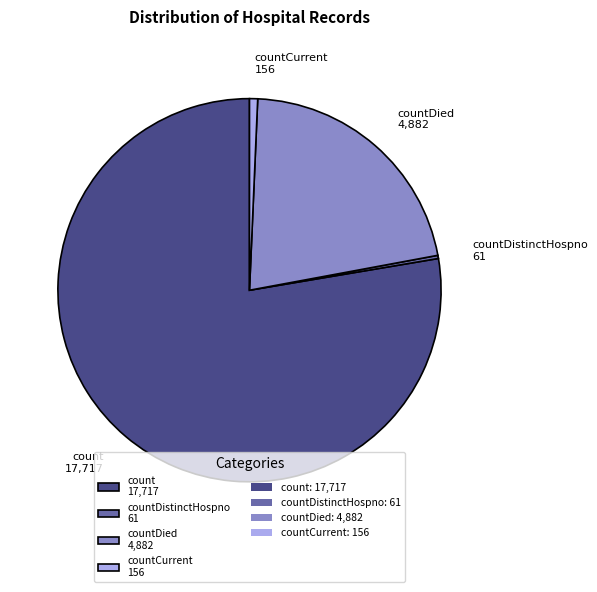

Do count 17,717 and countDied 4,882 together represent more than half of the pie?

Yes